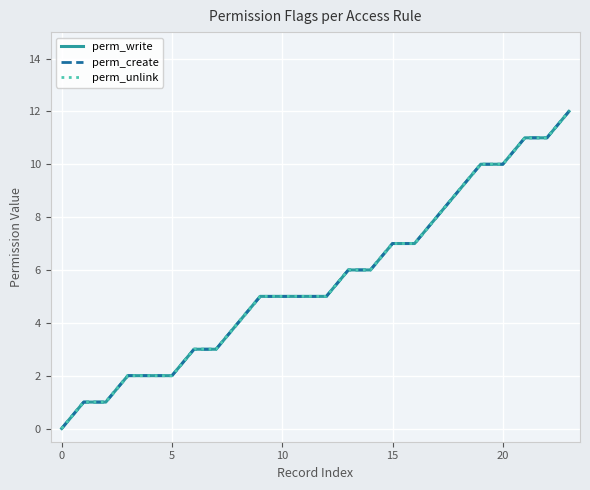

Is this an area chart (filled region under the line)?

No